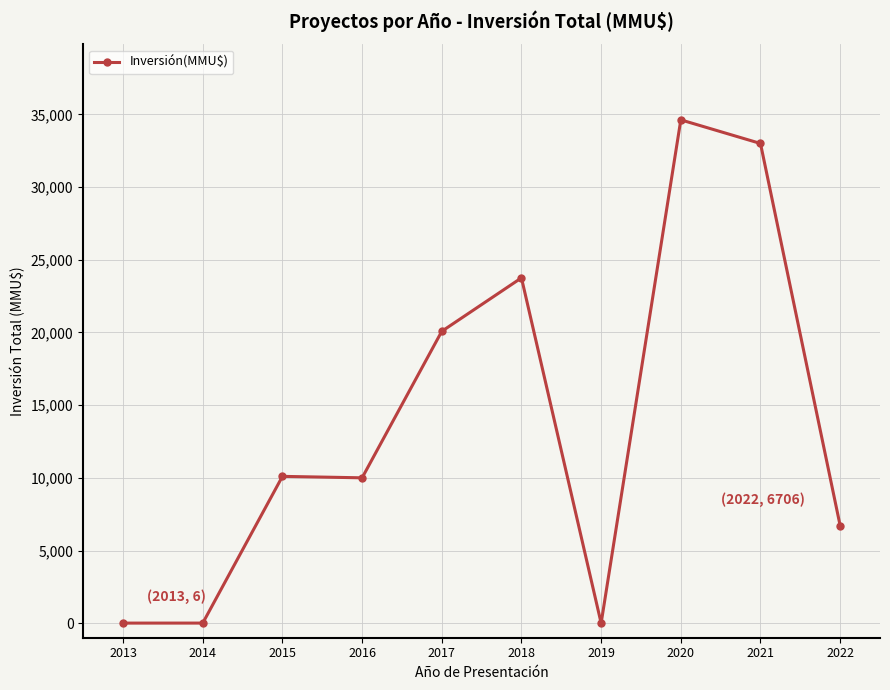

Count the number of categories in the chart.

10